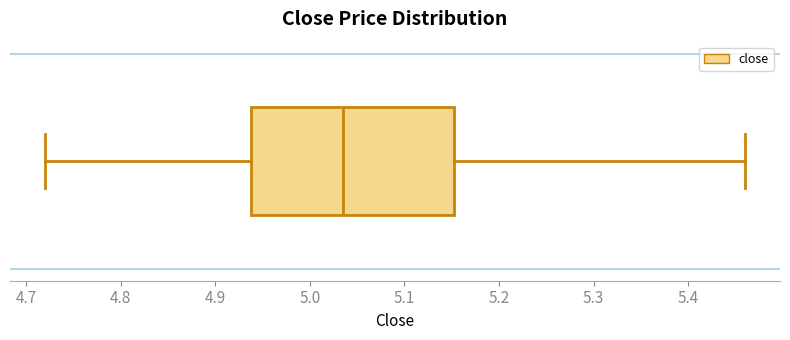

Transcribe this box plot: give where the median line is, the range the box spans, and where the two whiskers end, as read against the x-axis. The values are not printed on the chart, so give them approximately, as read against the axis.

median 5.04, box 4.94 to 5.15, whiskers 4.72 to 5.46